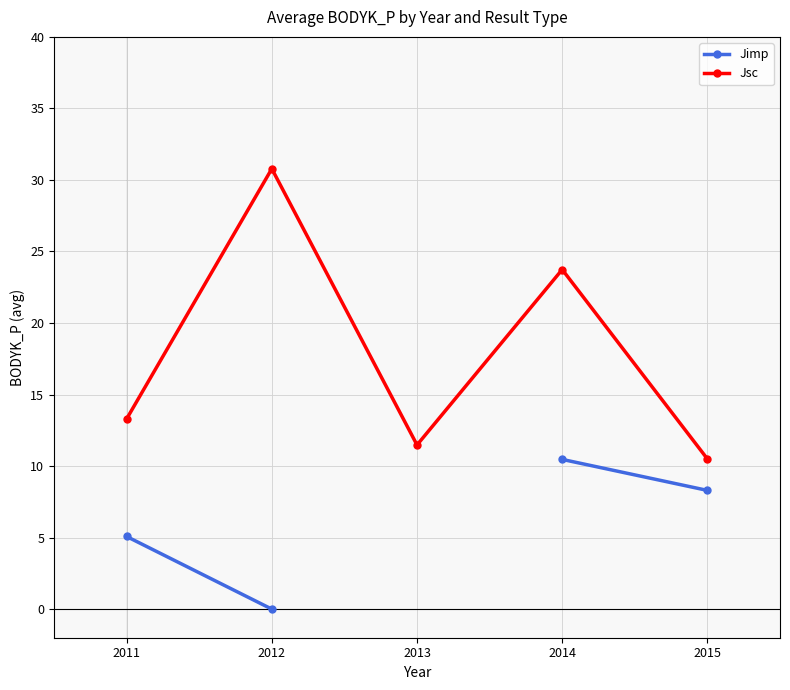

Which series has the largest range (max minus min)?

Jsc